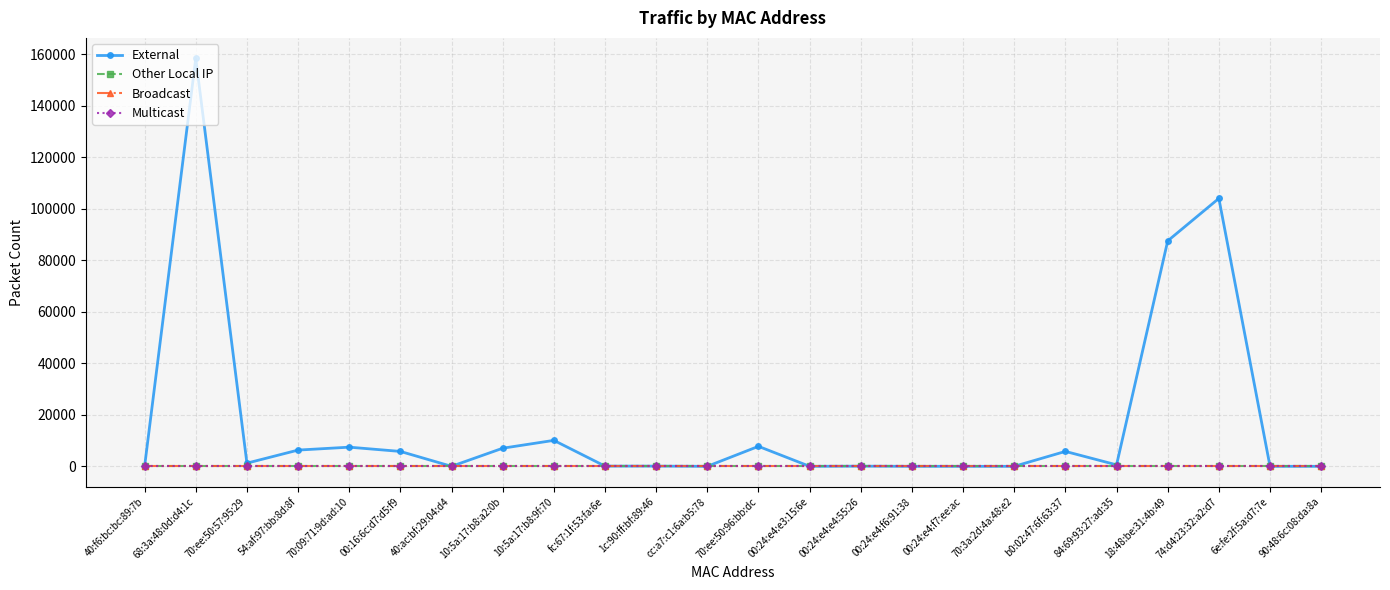

List the series in order of their peak value, lowest first.

Other Local IP, Broadcast, Multicast, External